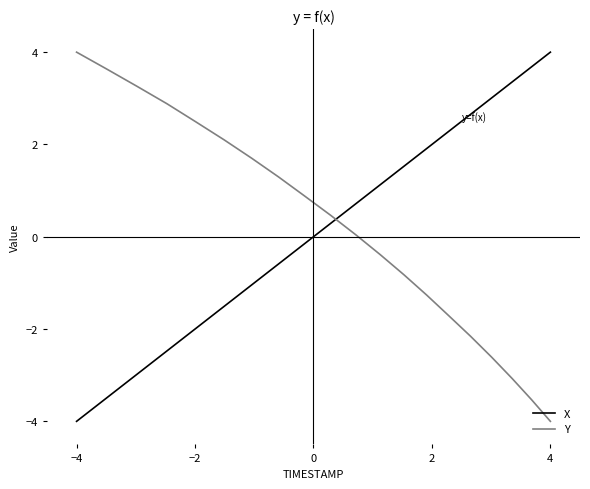

What is the minimum value for Y?

-4.0